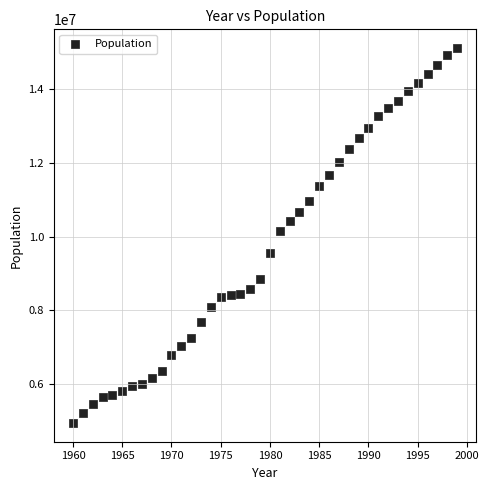

What is the range of Y values (max minus min)?

10159684